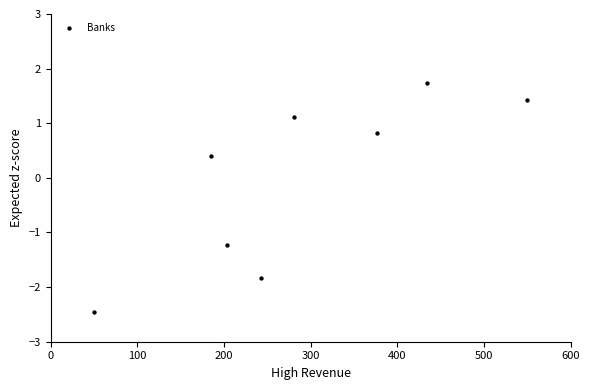

What Y value in the scatter plot is closest to 0?

0.4